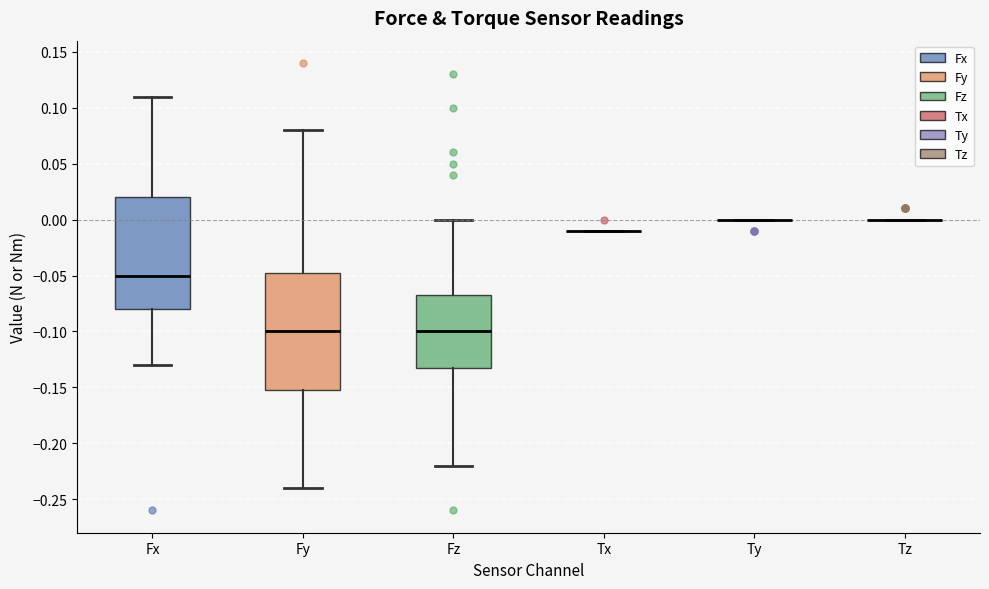

Where is the upper edge of the box for Fy on the y-axis? The values are not printed on the chart, so give them approximately, as read against the axis.

-0.045